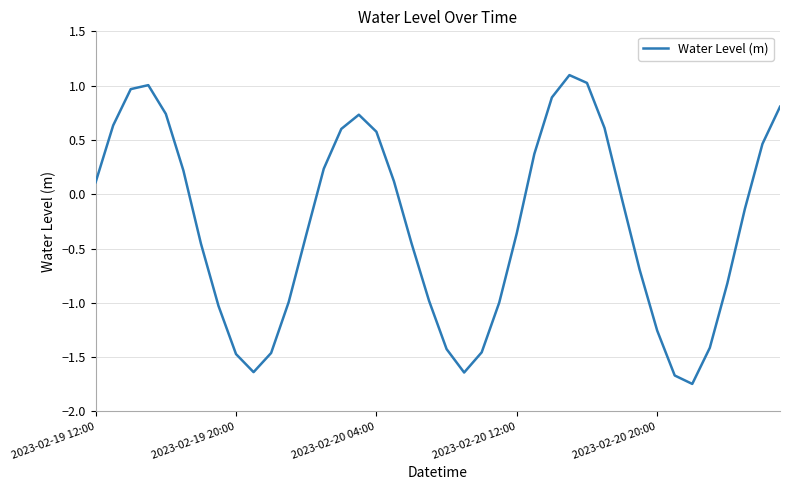

What is the difference between the maximum and minimum values?

2.8